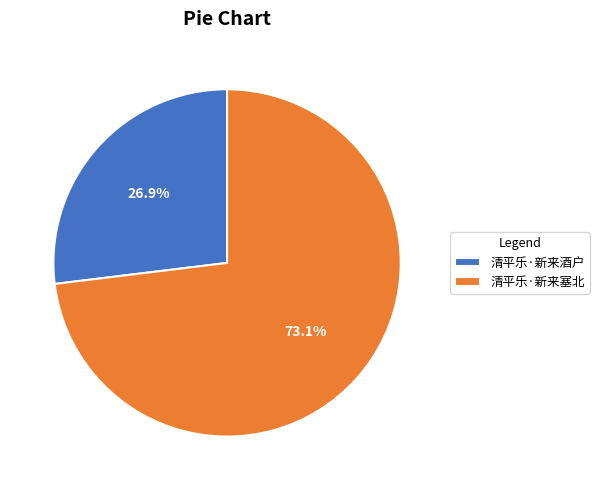

Is it true that 清平乐·新来塞北 is 87% of the pie?

False